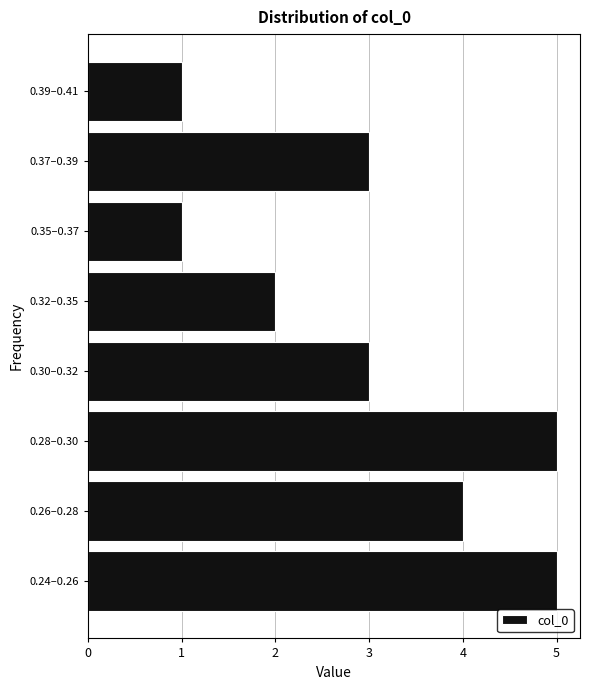

Reading bottom to top, transcribe all the data shown in this chart.

5	4	5	3	2	1	3	1